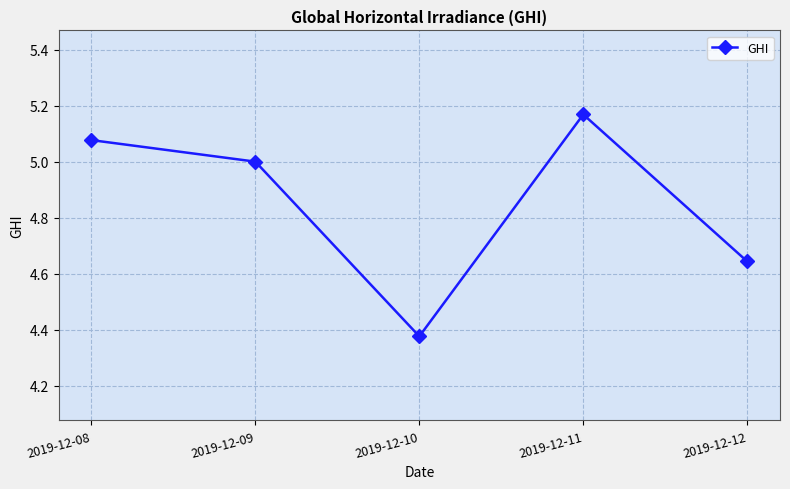

At which category does the chart reach its peak across all series?

2019-12-11